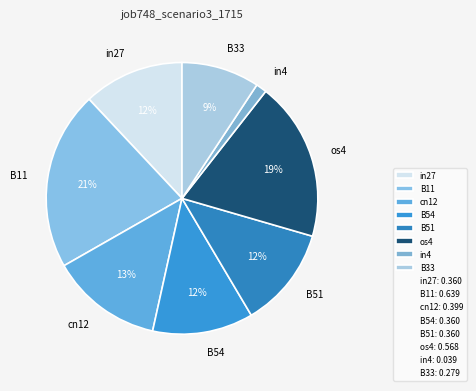

The cn12 slice represents 13% of the pie. True or false?

True